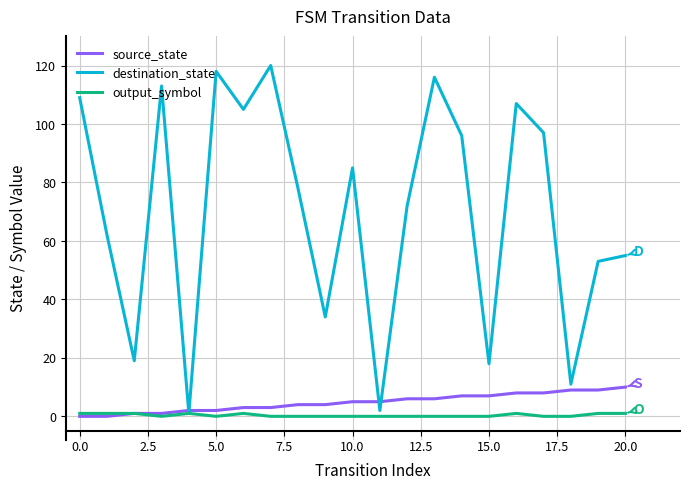

Is this an area chart (filled region under the line)?

No